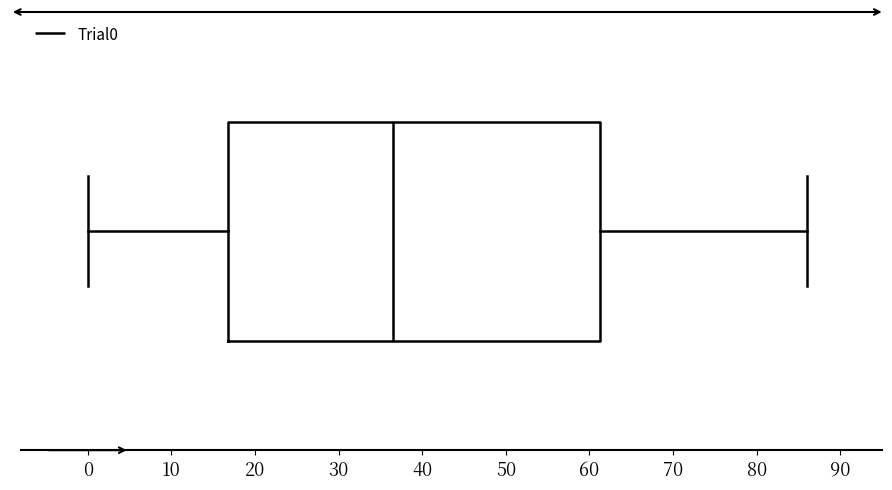

Where is the left edge of the box on the x-axis? The values are not printed on the chart, so give them approximately, as read against the axis.

17